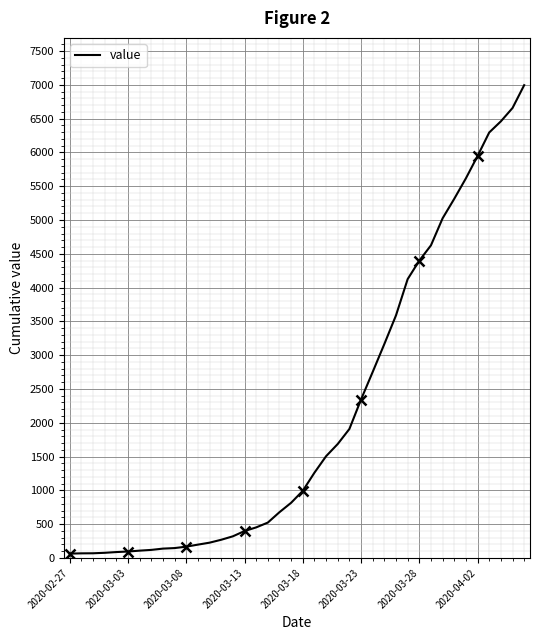

Reading left to right, what are all the values shown in this chart?

64	68	69	76	87	95	108	119	138	146	167	197	226	269	320	398	452	523	677	816	993	1261	1505	1686	1908	2344	2752	3165	3589	4125	4399	4625	5025	5314	5617	5947	6295	6460	6657	6995